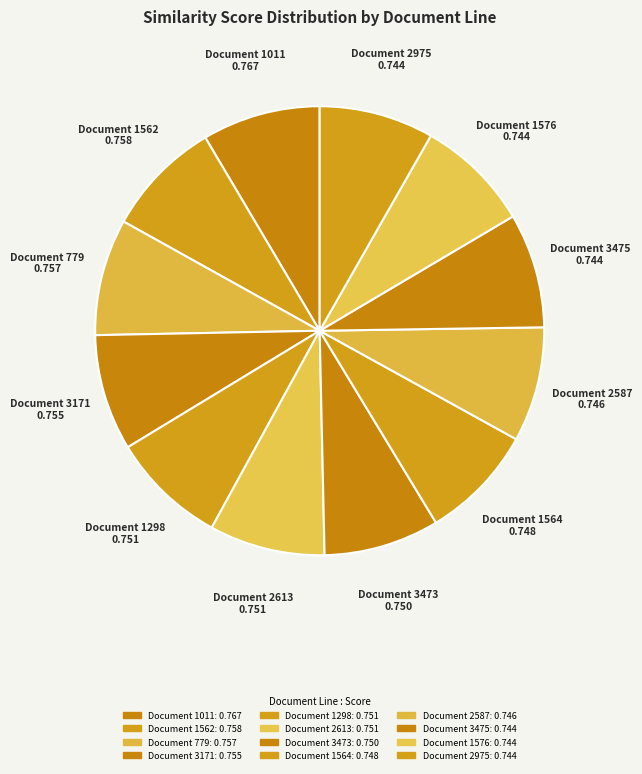

Does any single category account for the majority?

No